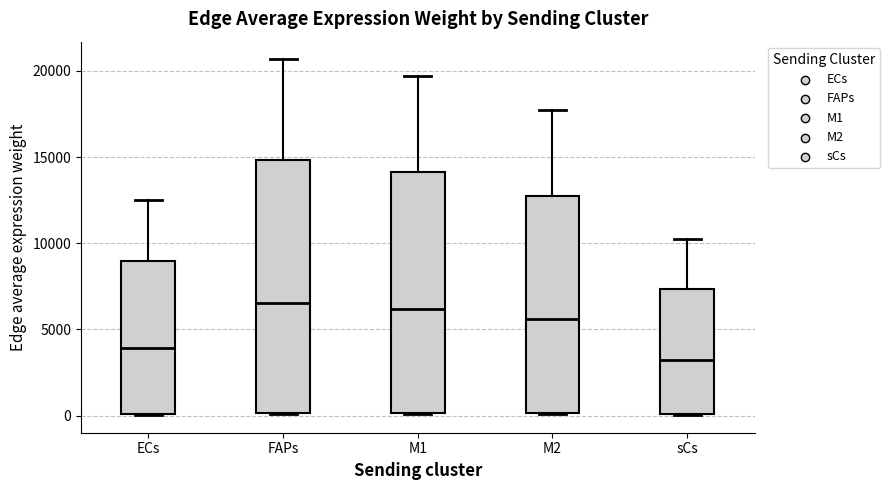

Reading left to right, read every box against the y-axis: the position of its median line, the range the box covers, and the ends of its whiskers. The values are not printed on the chart, so give them approximately, as read against the axis.

ECs: median 4000, box 0 to 9000, whiskers 0 to 12500
FAPs: median 6500, box 0 to 15000, whiskers 0 to 20500
M1: median 6000, box 0 to 14000, whiskers 0 to 19500
M2: median 5500, box 0 to 12500, whiskers 0 to 18000
sCs: median 3000, box 0 to 7500, whiskers 0 to 10500